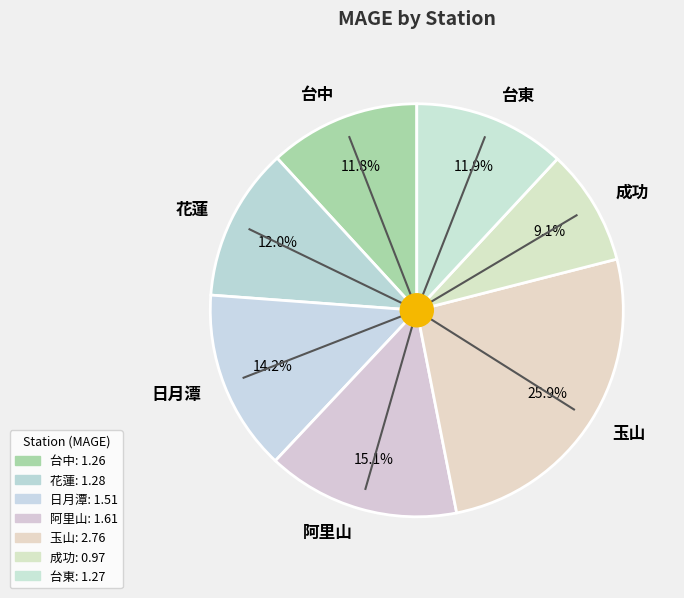

To the nearest percent, what is the difference between the 成功 and 台東 slice percentages?

3%